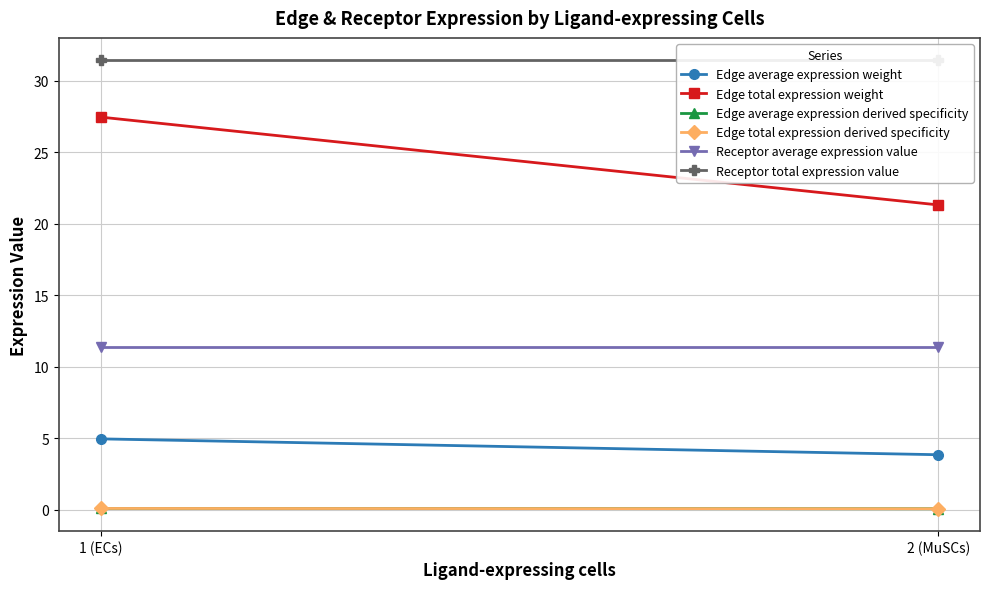

Which series has the largest total across all categories?

Receptor total expression value